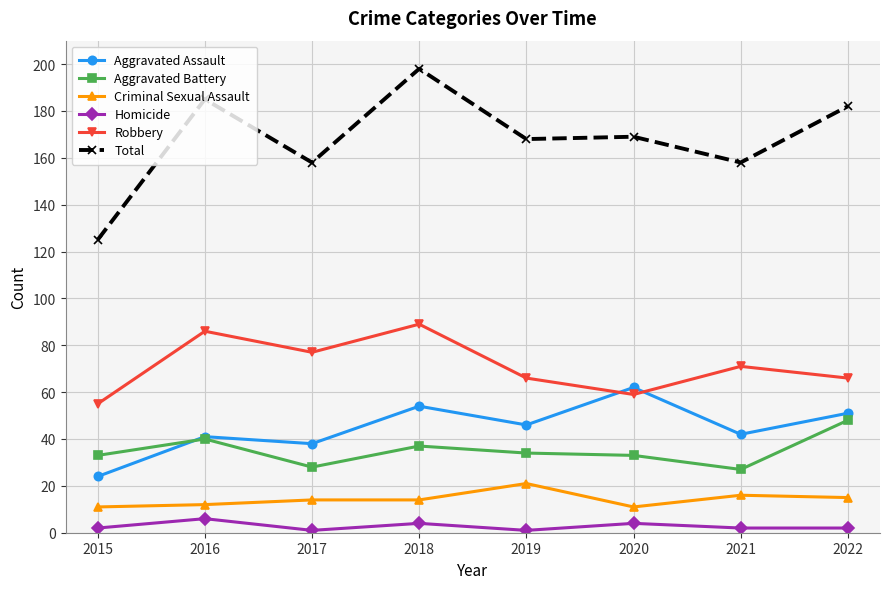

Does the chart have visible grid lines?

Yes